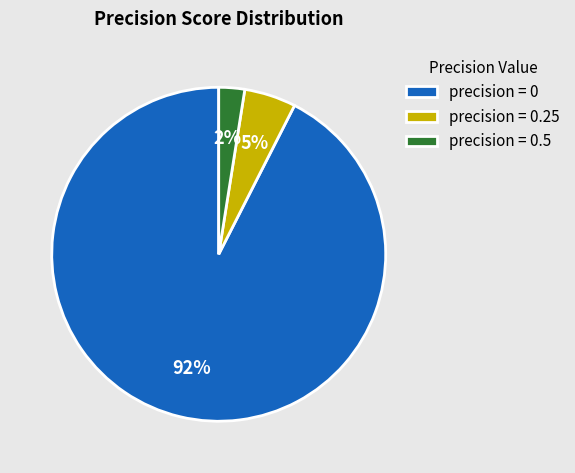

How many segments does this pie chart have?

3